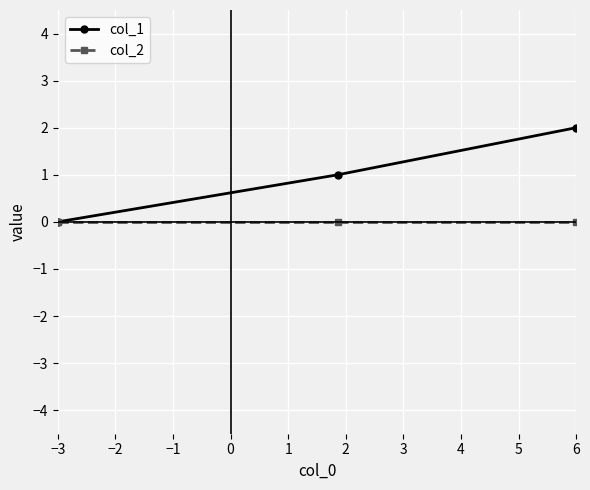

Which series has the largest total across all categories?

col_1